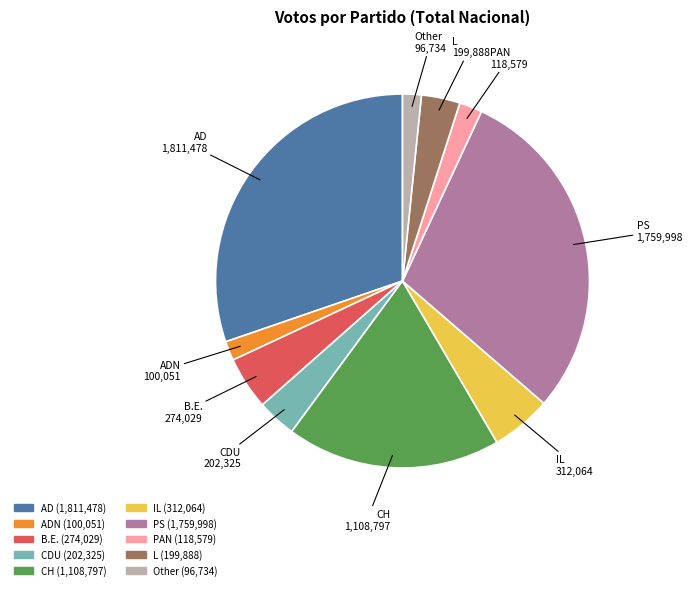

Count the number of slices in the pie.

10